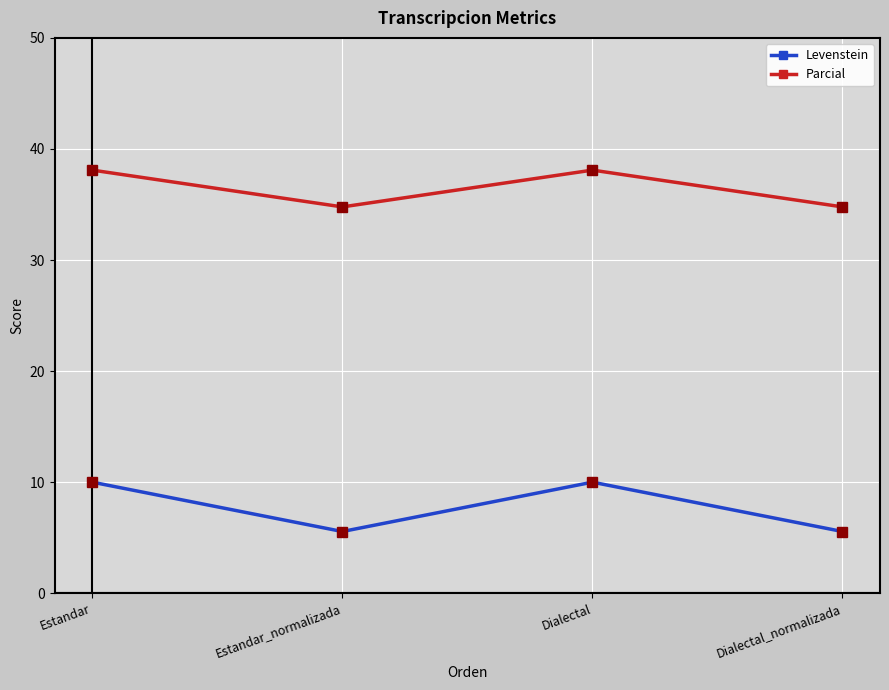

True or false: Parcial and Levenstein intersect in this chart.

False